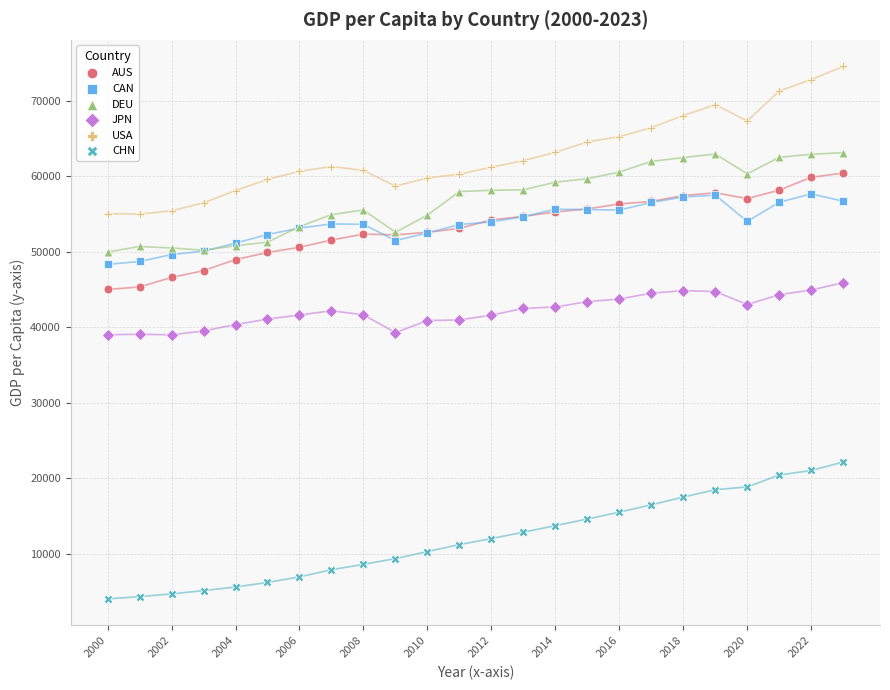

Which series contains the lowest Y value?

CHN